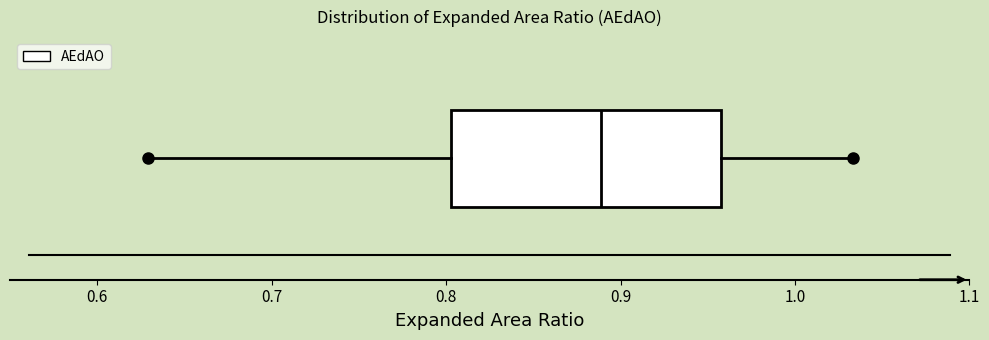

Transcribe this box plot: give where the median line is, the range the box spans, and where the two whiskers end, as read against the x-axis. The values are not printed on the chart, so give them approximately, as read against the axis.

median 0.89, box 0.80 to 0.96, whiskers 0.63 to 1.03